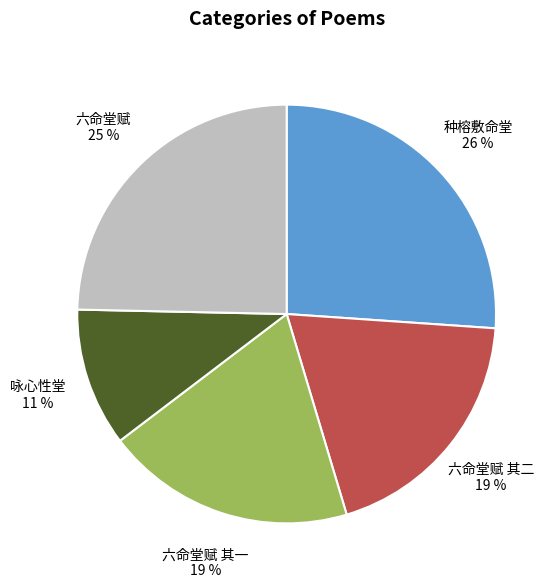

Which category has the smallest portion of the pie?

咏心性堂